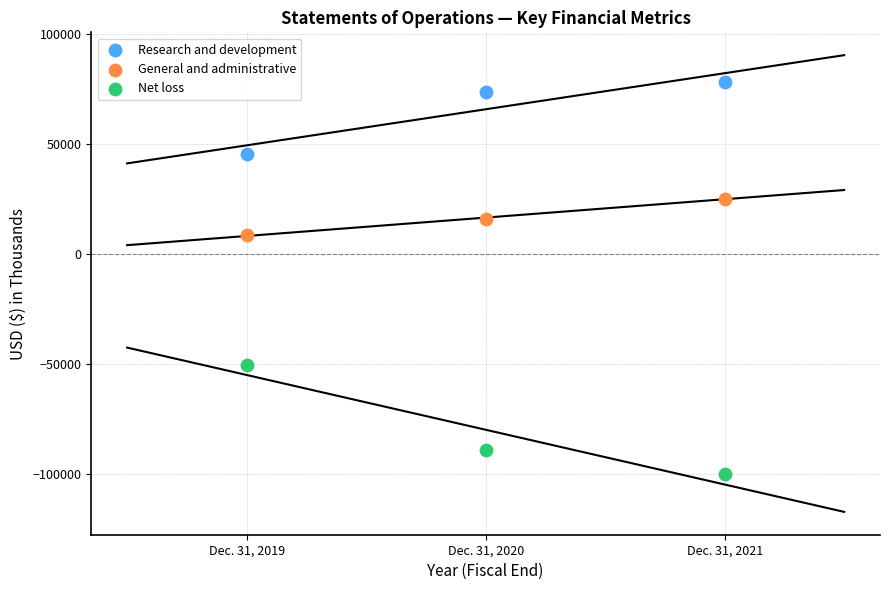

Which series contains the highest Y value?

Research and development